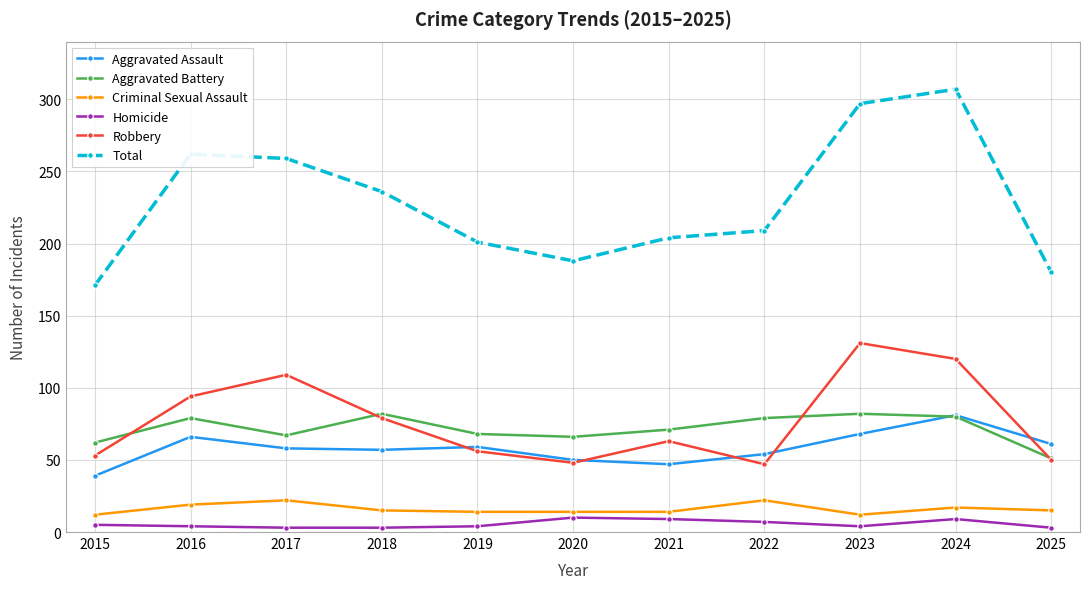

How many lines are shown in the chart?

6